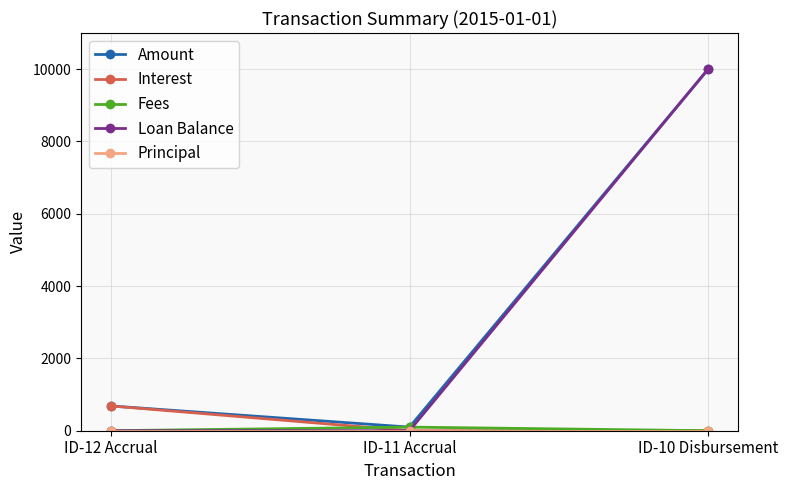

What is the spread (max minus min) of values at ID-12 Accrual?

685.1